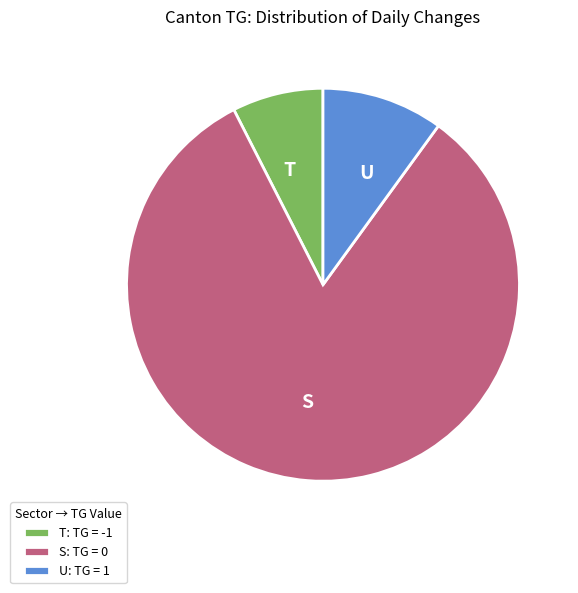

Does S account for over 50% of the chart?

Yes